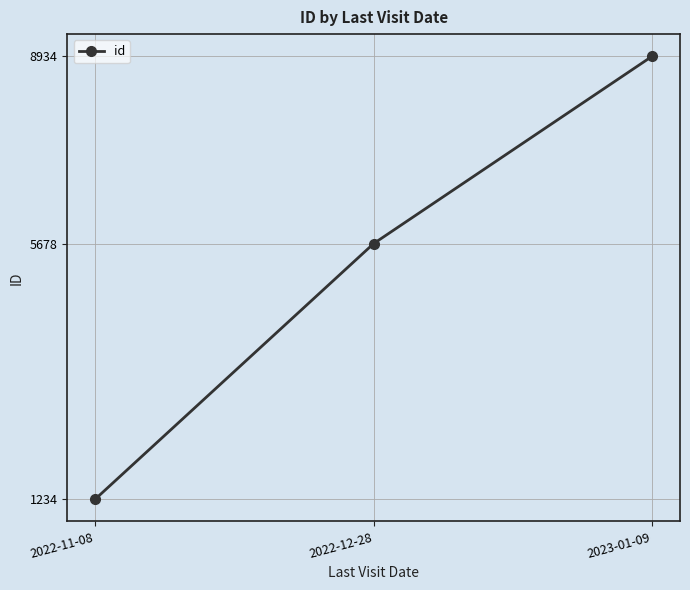

Which category has the lowest value across all series?

2022-11-08